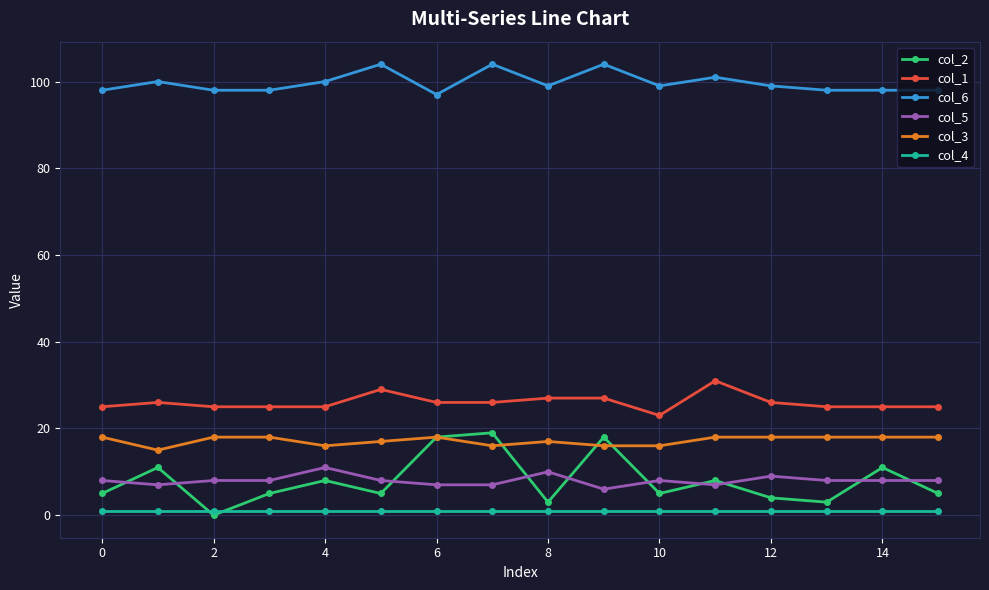

True or false: col_3 and col_4 cross at least once.

False